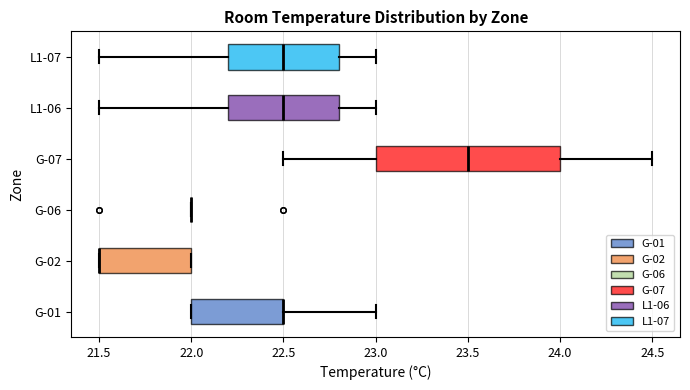

Reading bottom to top, read every box against the x-axis: the position of its median line, the range the box covers, and the ends of its whiskers. The values are not printed on the chart, so give them approximately, as read against the axis.

G-01: median 22.5 (drawn on the box's right edge), box 22.0 to 22.5, whiskers 22.0 to 23.0
G-02: median 21.5 (drawn on the box's left edge), box 21.5 to 22.0, whiskers 21.5 to 22.0
G-06: box collapsed to a line at 22.0, whiskers 22.0 to 22.0
G-07: median 23.5, box 23.0 to 24.0, whiskers 22.5 to 24.5
L1-06: median 22.5, box 22.2 to 22.8, whiskers 21.5 to 23.0
L1-07: median 22.5, box 22.2 to 22.8, whiskers 21.5 to 23.0